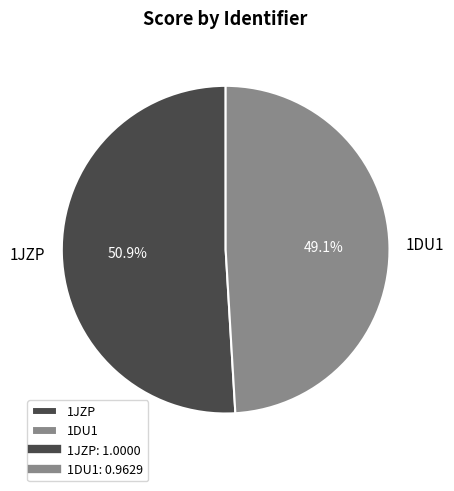

Is it true that 1DU1 is 49% of the pie?

True